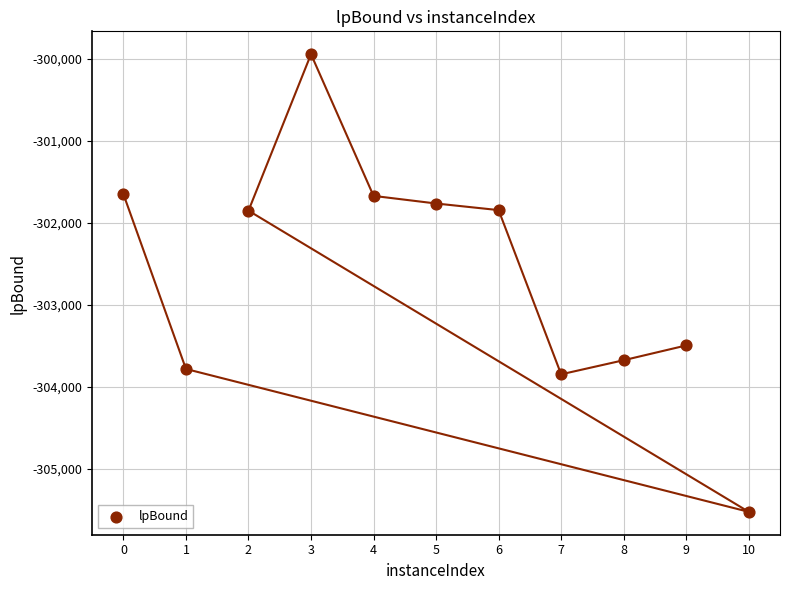

What Y value in the scatter plot is closest to -302734?

-303495.4